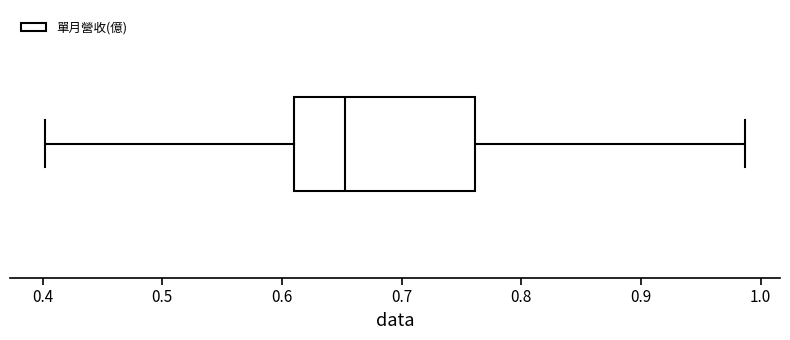

Transcribe this box plot: give where the median line is, the range the box spans, and where the two whiskers end, as read against the x-axis. The values are not printed on the chart, so give them approximately, as read against the axis.

median 0.65, box 0.61 to 0.76, whiskers 0.40 to 0.99